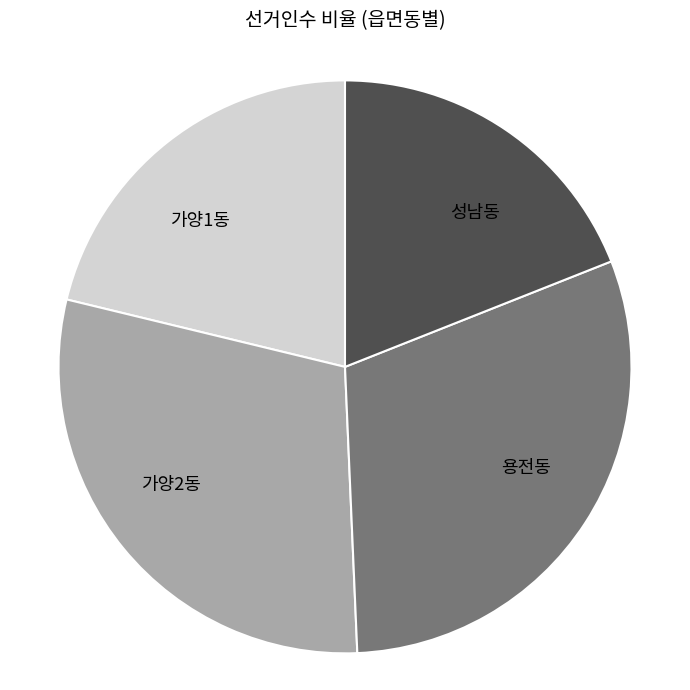

True or false: 가양1동 accounts for 21% of the total.

True